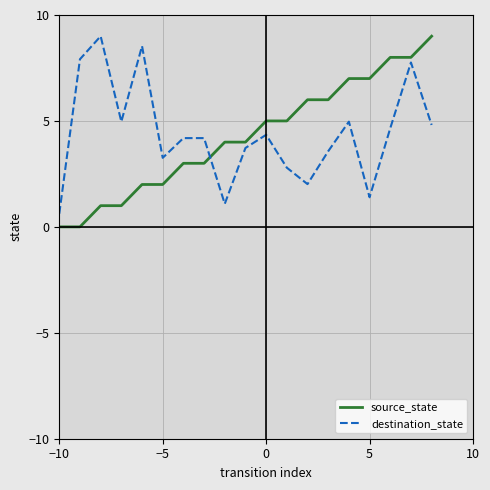

What is the sum of all source_state values?

81.0